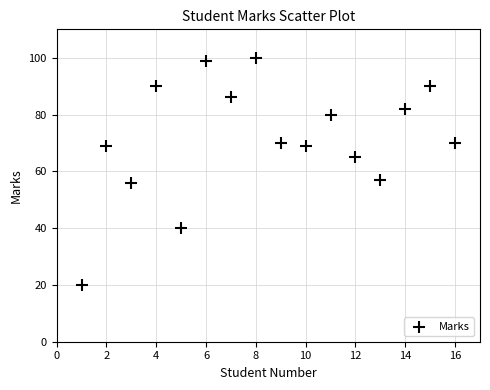

What is the range of Y values (max minus min)?

80